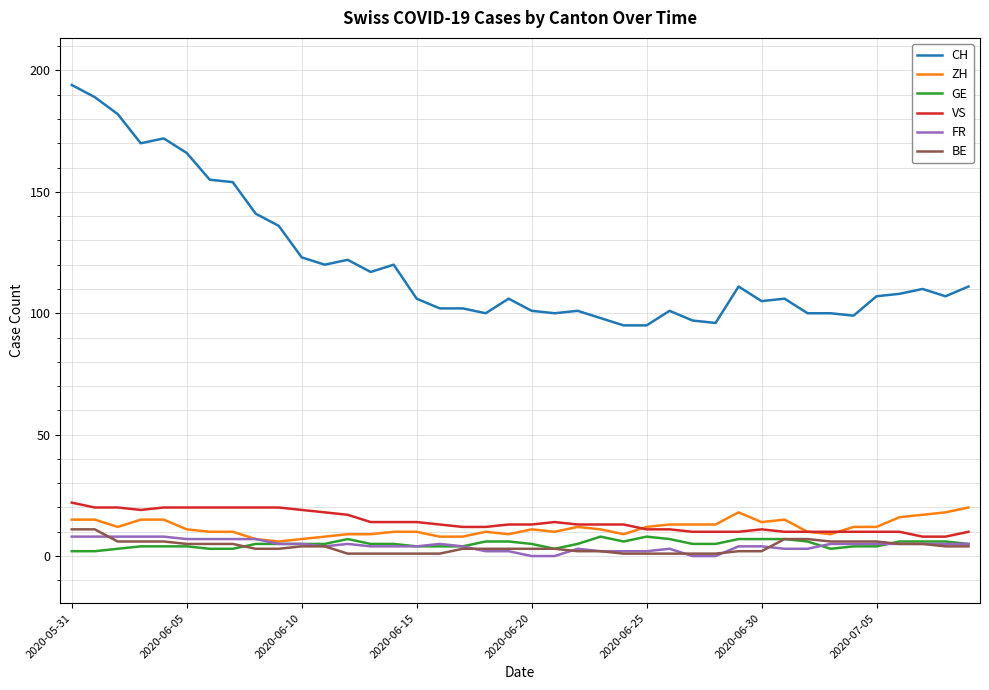

Which series has the widest spread of values?

CH